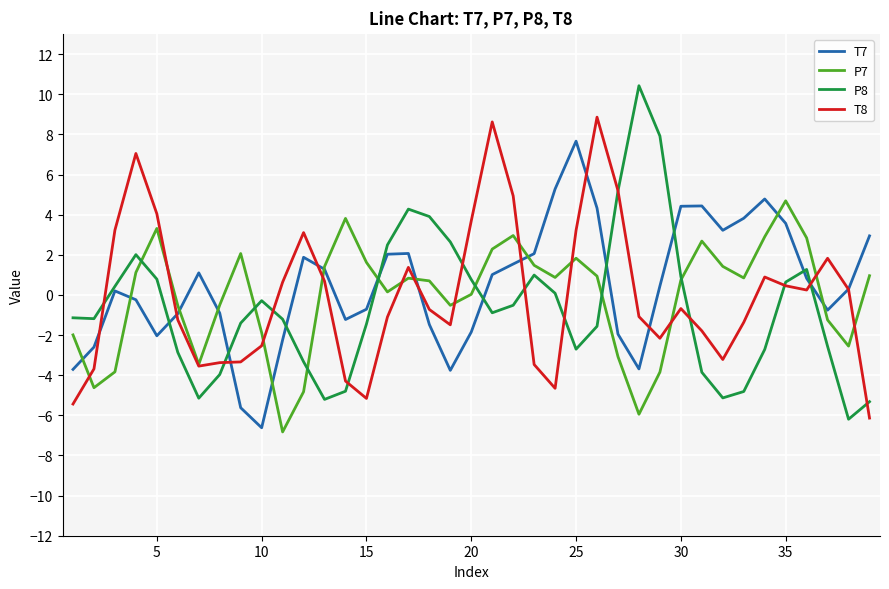

What is the highest value of the T7 series?

7.7